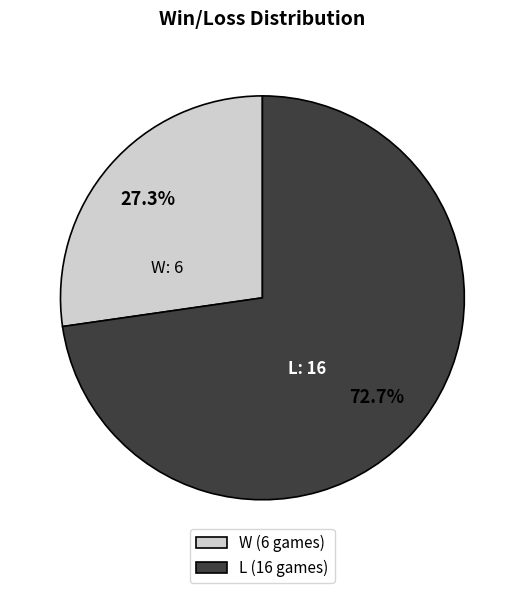

To the nearest percent, what is the average slice percentage?

50%